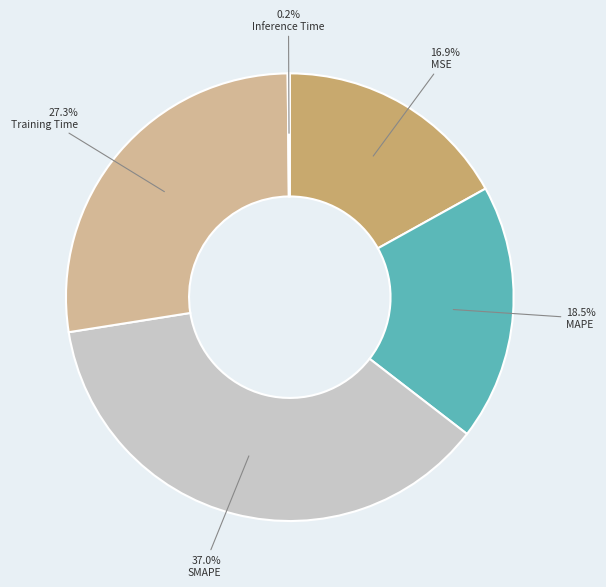

To the nearest percent, what is the difference between the largest and smallest slice percentages?

37%